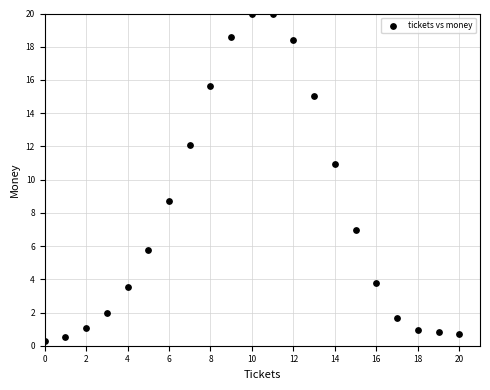

What is the range of Y values (max minus min)?

19.7